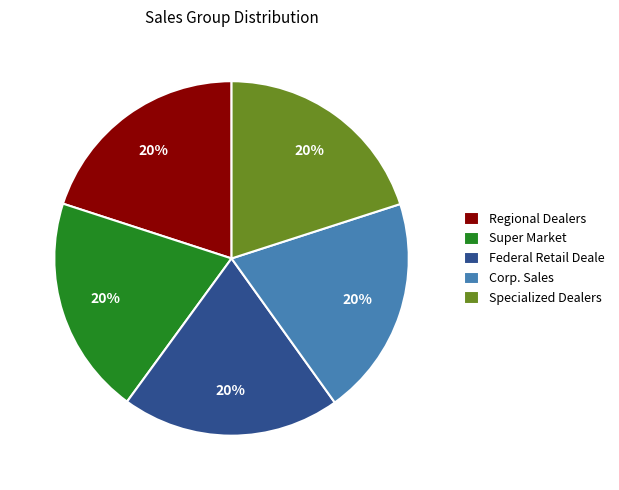

Is the sum of Corp. Sales and Regional Dealers greater than half?

No